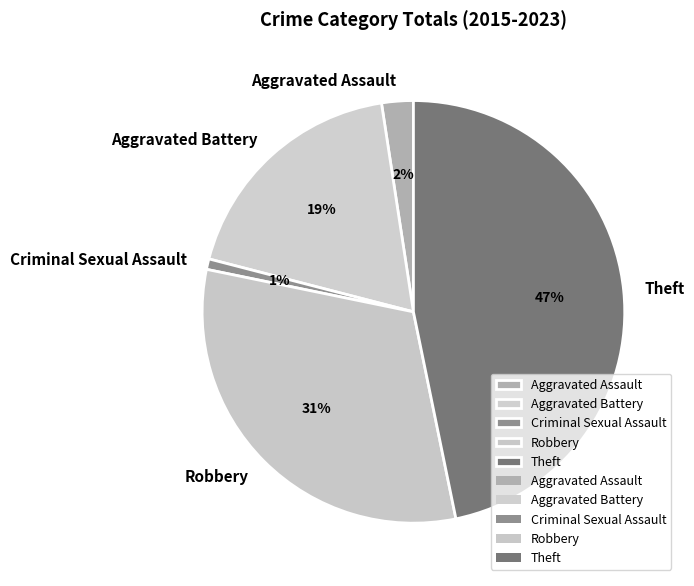

What is the largest slice in the pie chart?

Theft